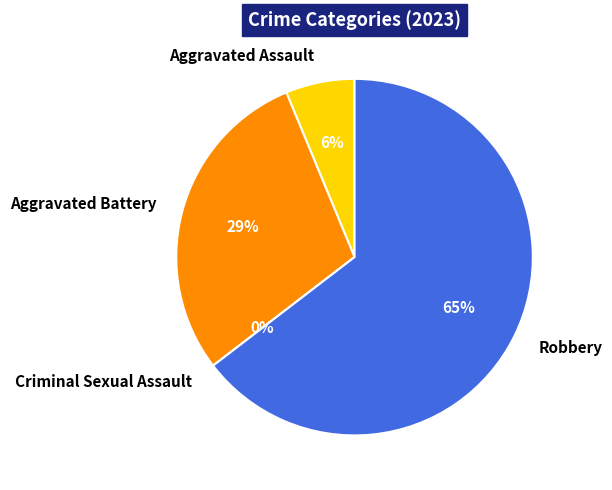

To the nearest percent, what percentage of the pie is Robbery?

65%